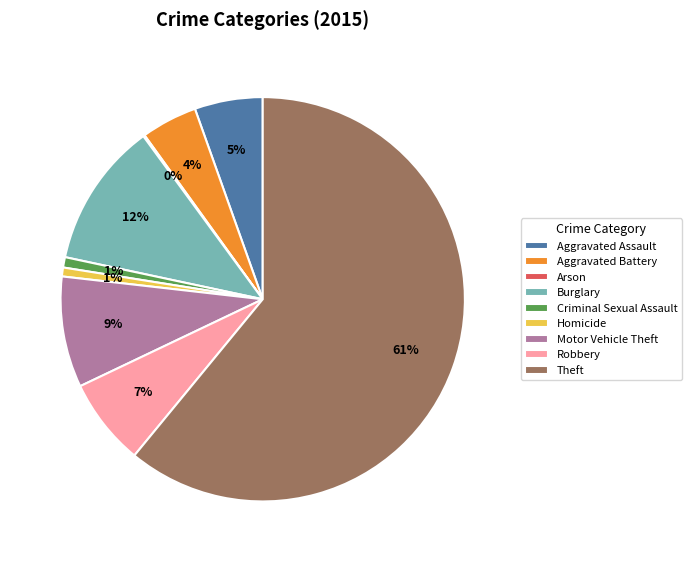

To the nearest percent, what is the difference between the largest and smallest slice percentages?

61%